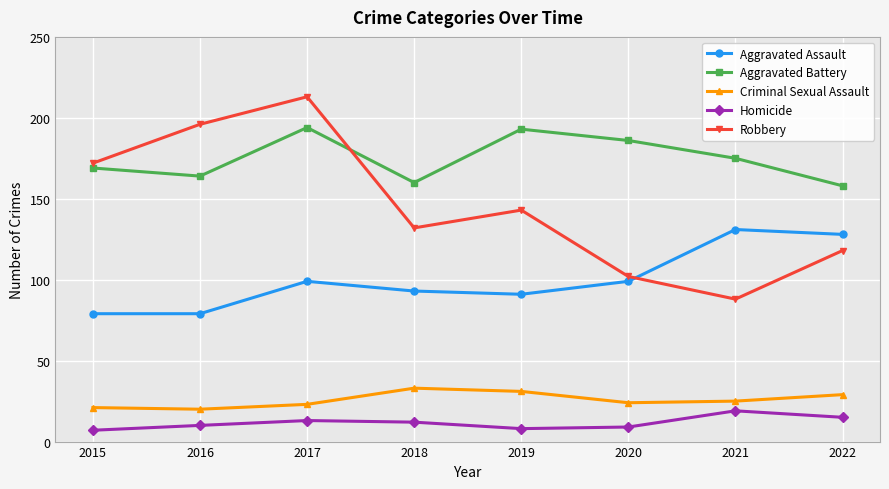

True or false: Aggravated Assault and Homicide intersect in this chart.

False